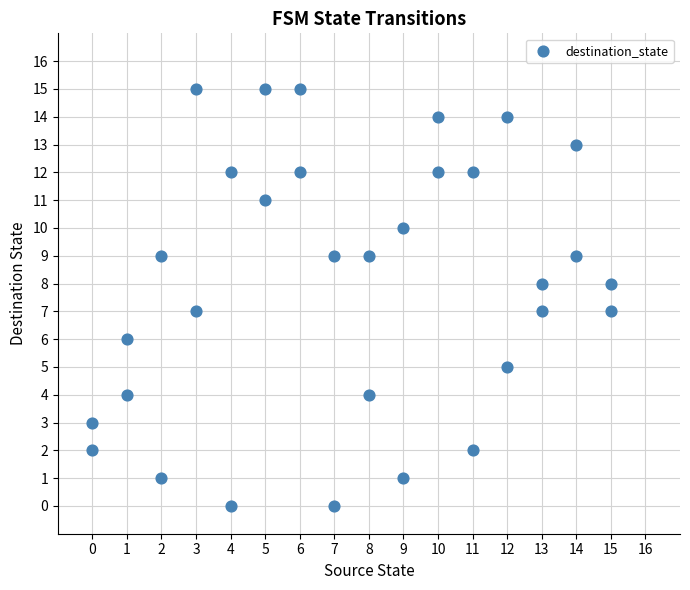

What is the range of X values (max minus min)?

15